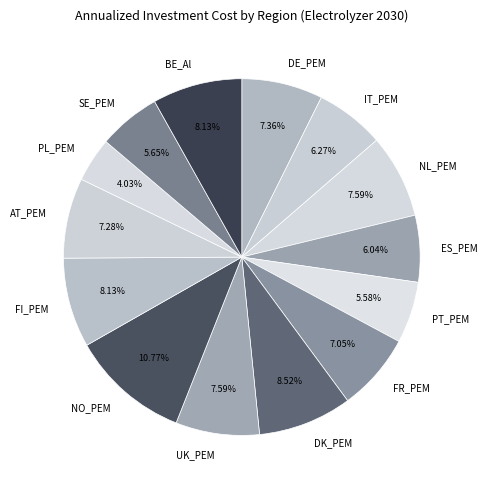

The ES_PEM slice represents 6% of the pie. True or false?

True